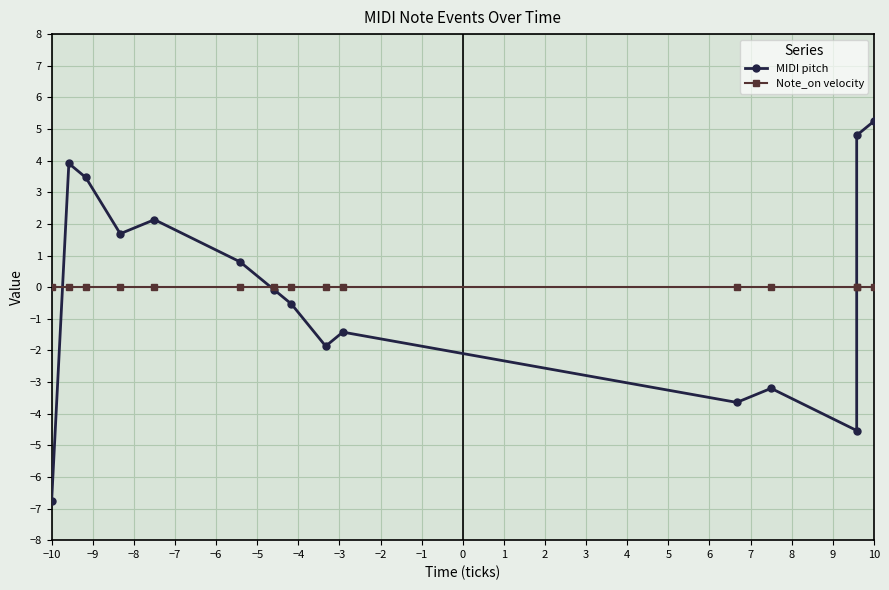

Is it true that MIDI pitch equals 1.1 at 10?

False